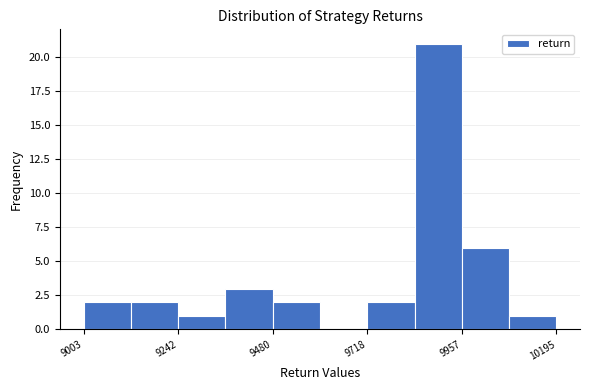

Read against the x-axis, roughly where is the centre of the tallest bar?

9900